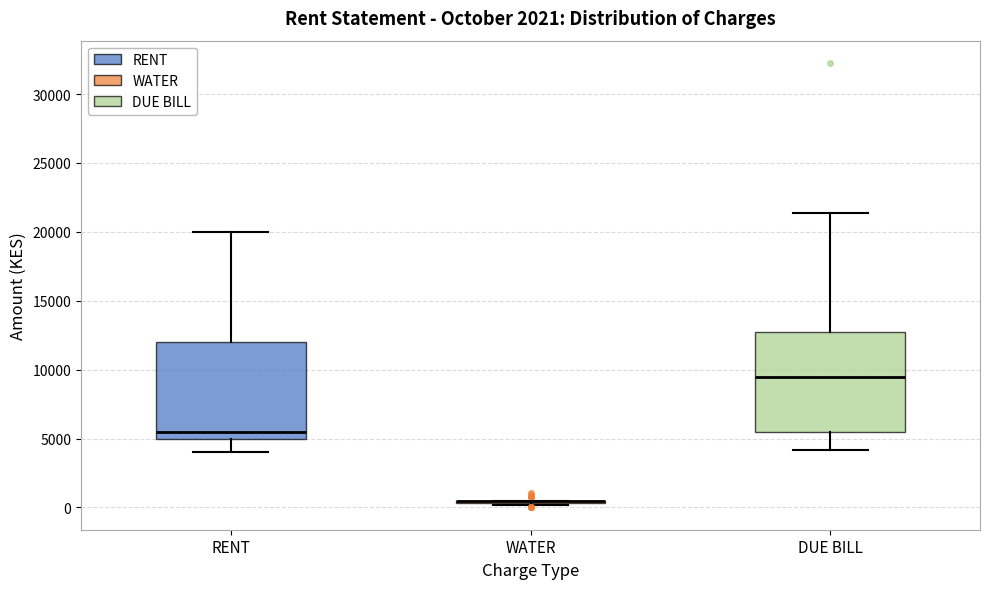

Reading left to right, transcribe this box plot: for each box, give where its median line is, the range the box spans, and where its two whiskers end, as read against the y-axis. The values are not printed on the chart, so give them approximately, as read against the axis.

RENT: median 5500, box 5000 to 12000, whiskers 4000 to 20000
WATER: box collapsed to a line at 500, whiskers 0 to 500
DUE BILL: median 9500, box 5500 to 13000, whiskers 4000 to 21500